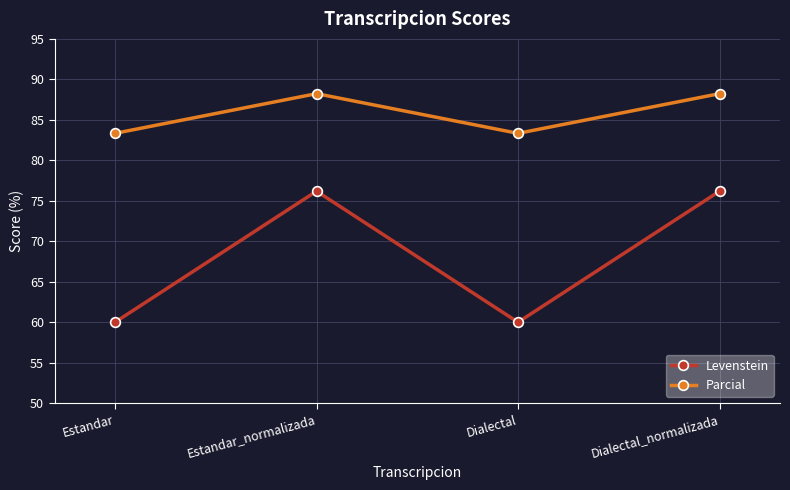

How many values in the Levenstein series are below 76?

2